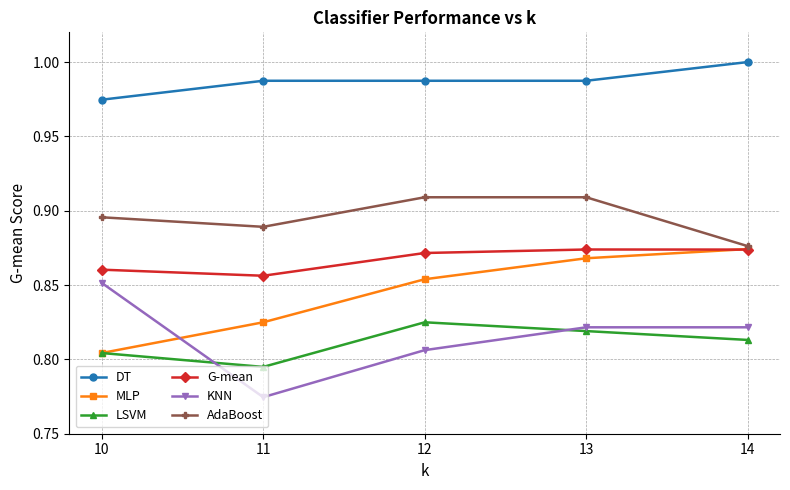

Does the chart display data point markers on the line(s)?

Yes